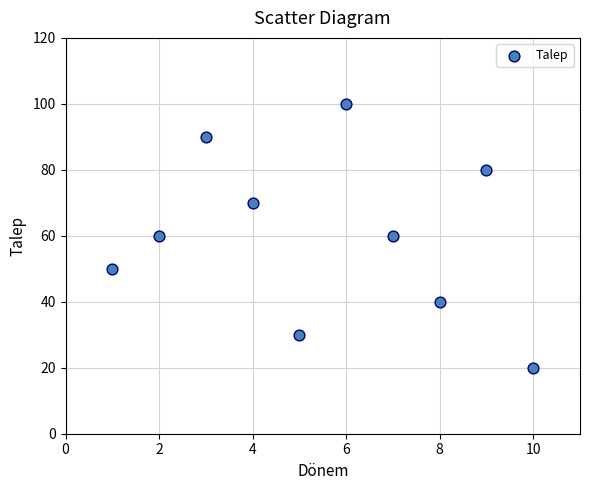

What is the range of X values (max minus min)?

9